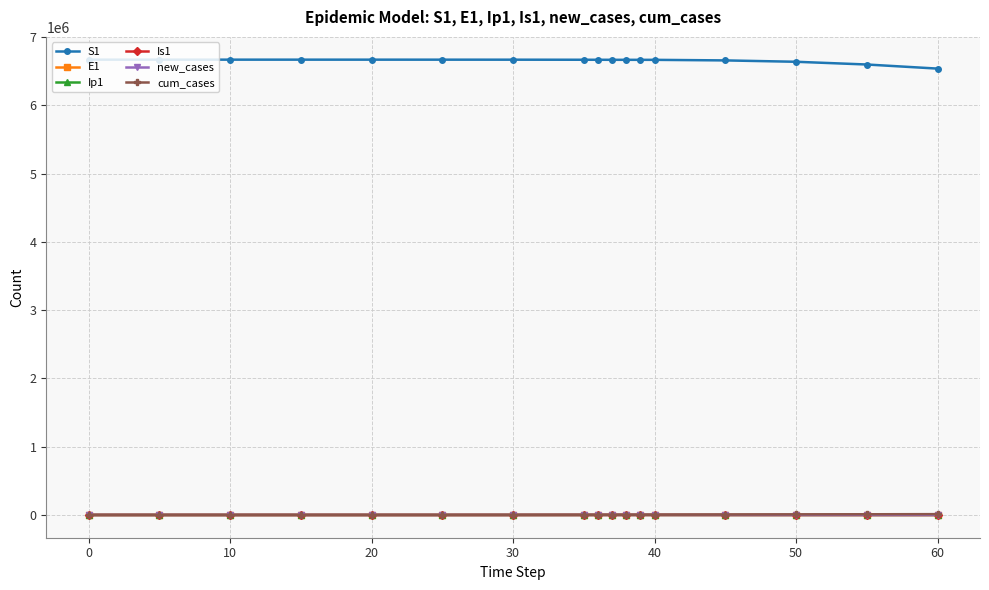

Which series has the largest total across all categories?

S1